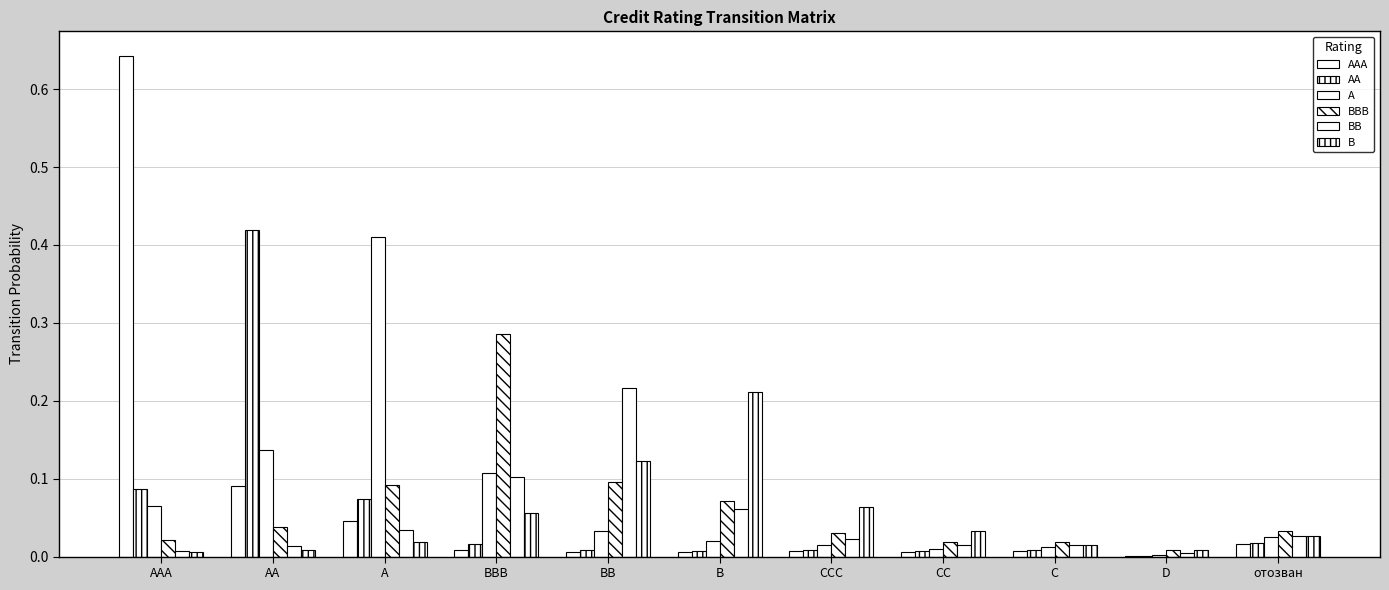

The value of BBB at C is 0.0. True or false?

True